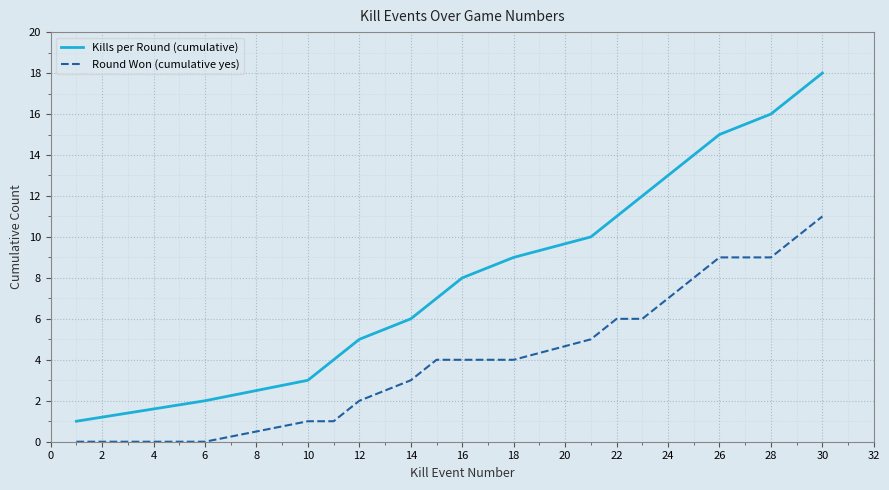

Which series has the widest spread of values?

Kills per Round (cumulative)